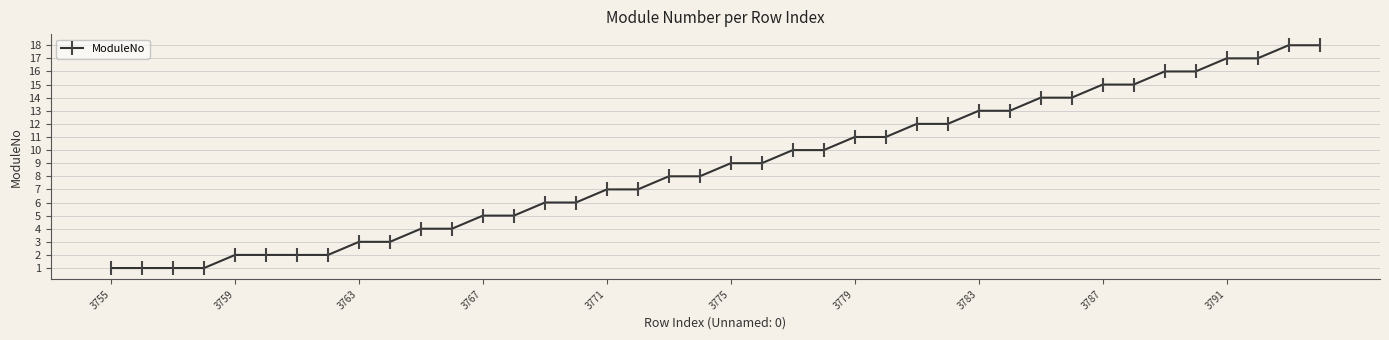

Does the chart display data point markers on the line(s)?

Yes